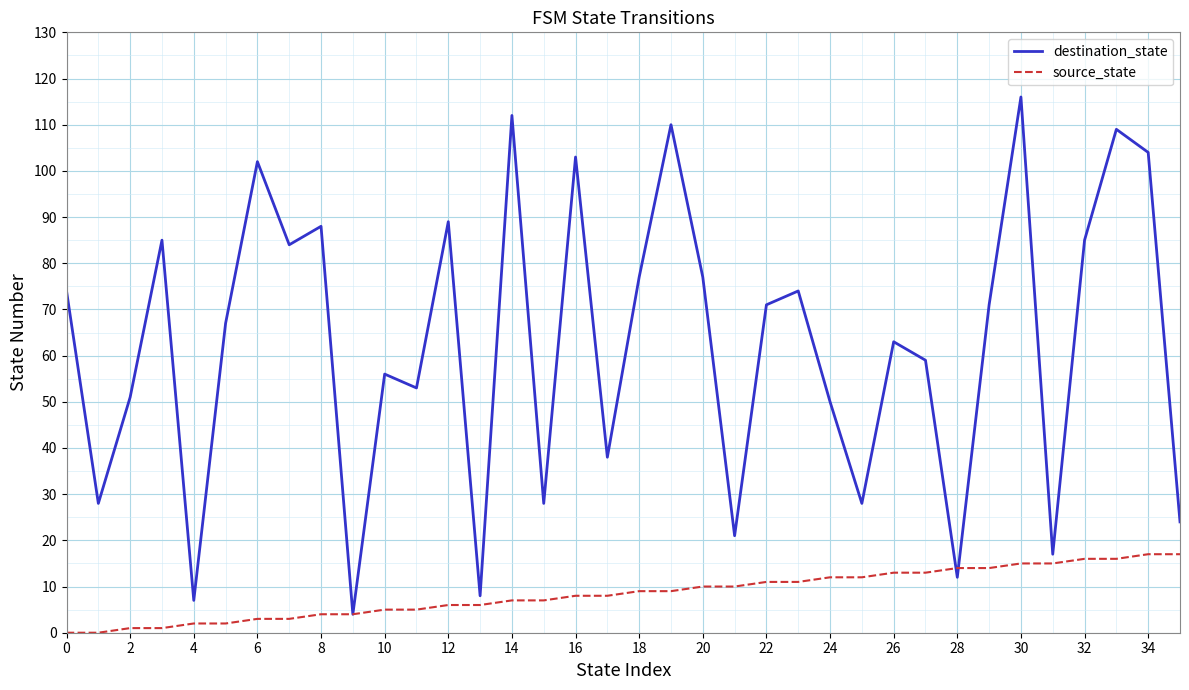

What is the greatest value displayed?

116